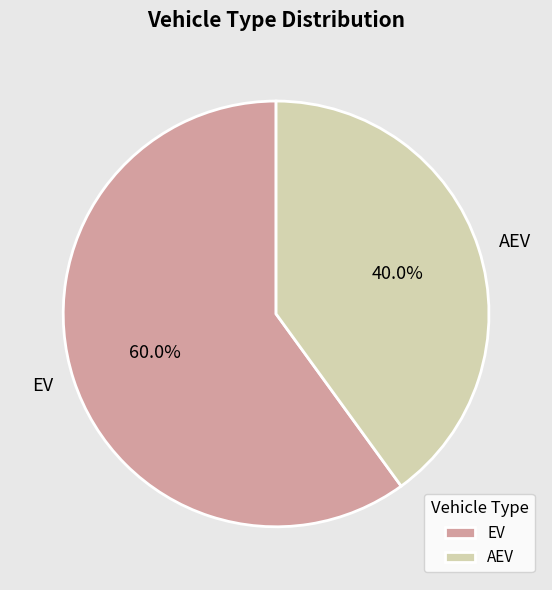

Is it true that EV is 71% of the pie?

False